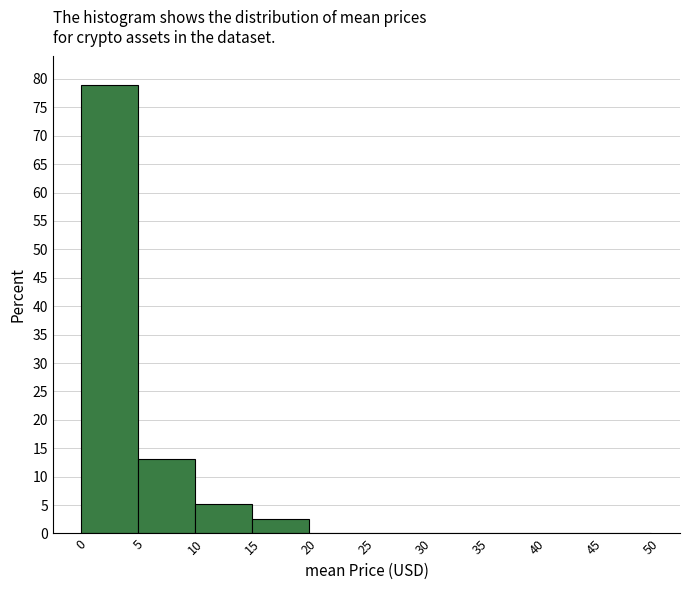

Reading left to right, transcribe this chart: for each bar, give the range it covers on the x-axis and its height. The values are not printed on the chart, so give them approximately, as read against the axis.

0 to 5: 79.0
5 to 10: 13.0
10 to 15: 5.5
15 to 20: 2.5
20 to 25: 0
25 to 30: 0
30 to 35: 0
35 to 40: 0
40 to 45: 0
45 to 50: 0